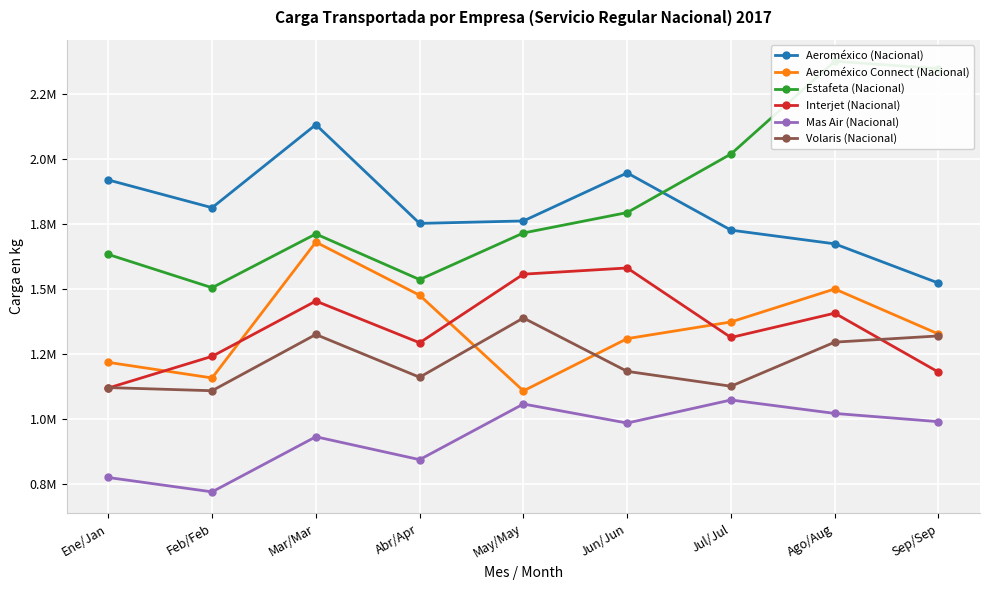

Reading left to right, what are all the values shown in this chart?

Aeroméxico (Nacional): Ene/Jan=1918689.0	Feb/Feb=1811910.0	Mar/Mar=2131396.0	Abr/Apr=1751577.0	May/May=1760981.0	Jun/Jun=1945781.0	Jul/Jul=1725717.0	Ago/Aug=1672975.0	Sep/Sep=1521989.0
Aeroméxico Connect (Nacional): Ene/Jan=1217064.7	Feb/Feb=1157087.8	Mar/Mar=1679641.0	Abr/Apr=1475278.0	May/May=1107302.0	Jun/Jun=1308370.0	Jul/Jul=1372438.0	Ago/Aug=1499353.0	Sep/Sep=1326048.0
Estafeta (Nacional): Ene/Jan=1632198.0	Feb/Feb=1504198.0	Mar/Mar=1711013.0	Abr/Apr=1535479.0	May/May=1714735.0	Jun/Jun=1793238.0	Jul/Jul=2018445.0	Ago/Aug=2375264.0	Sep/Sep=2347228.0
Interjet (Nacional): Ene/Jan=1118345.0	Feb/Feb=1240166.0	Mar/Mar=1452855.0	Abr/Apr=1292451.0	May/May=1556247.0	Jun/Jun=1580145.0	Jul/Jul=1312688.0	Ago/Aug=1406239.0	Sep/Sep=1179459.0
Mas Air (Nacional): Ene/Jan=774150.0	Feb/Feb=718868.0	Mar/Mar=930883.0	Abr/Apr=842846.0	May/May=1056850.0	Jun/Jun=983634.0	Jul/Jul=1072349.0	Ago/Aug=1020623.0	Sep/Sep=988903.0
Volaris (Nacional): Ene/Jan=1120033.0	Feb/Feb=1107922.0	Mar/Mar=1324252.0	Abr/Apr=1159825.0	May/May=1387749.0	Jun/Jun=1182419.0	Jul/Jul=1125229.0	Ago/Aug=1294796.0	Sep/Sep=1318724.0